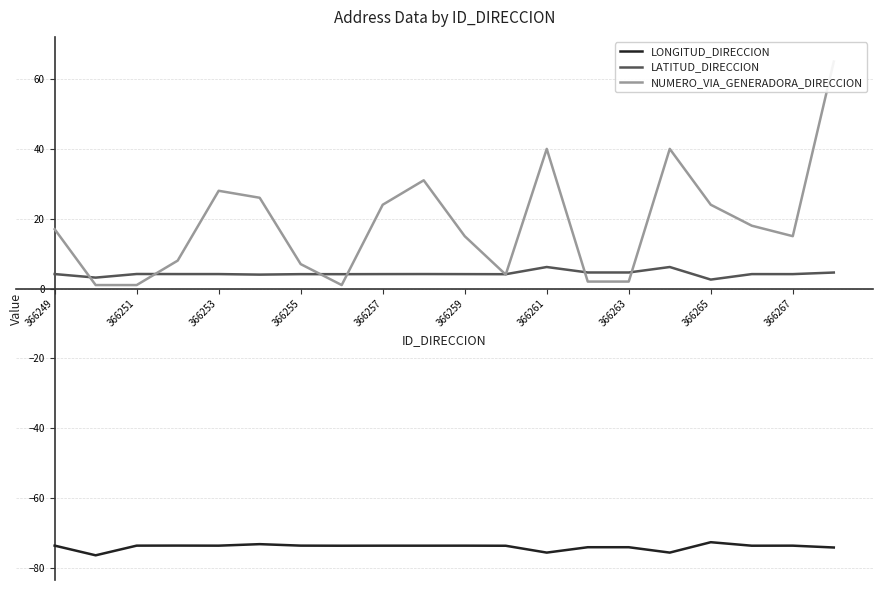

What is the difference between the highest and lowest values at 19?

139.2